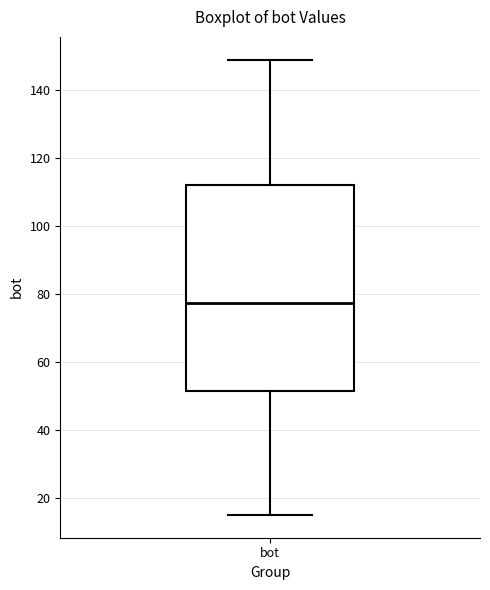

Where is the upper edge of the box for bot on the y-axis? The values are not printed on the chart, so give them approximately, as read against the axis.

112